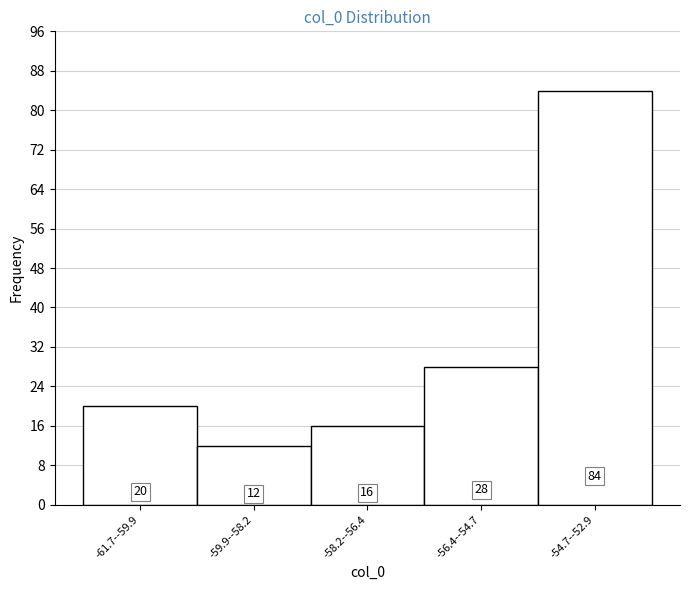

Reading right to left, transcribe all the data shown in this chart.

-54.7--52.9=84	-56.4--54.7=28	-58.2--56.4=16	-59.9--58.2=12	-61.7--59.9=20